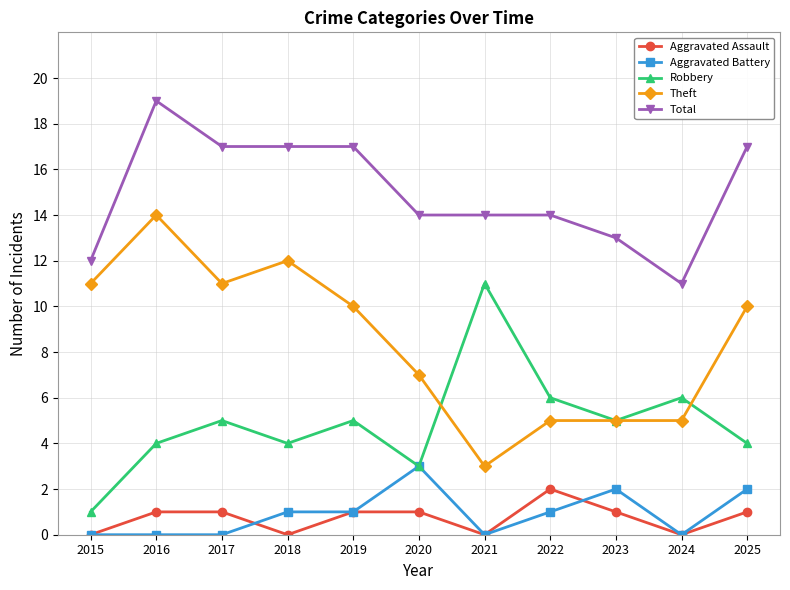

True or false: Aggravated Assault and Robbery intersect in this chart.

False